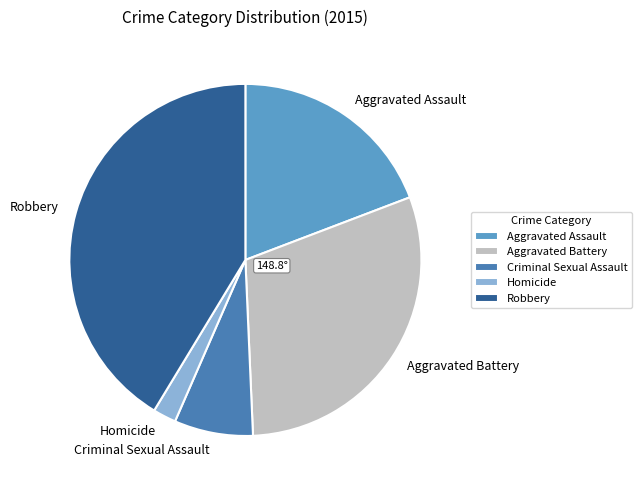

True or false: Homicide accounts for 2% of the total.

True